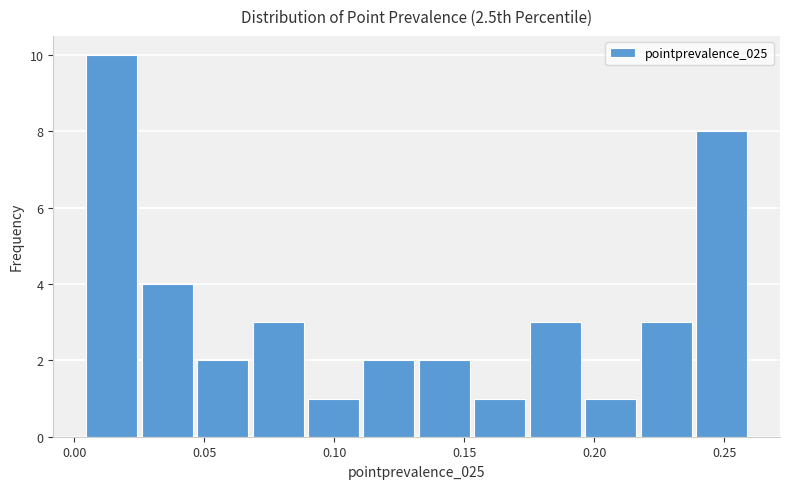

Over which range of the x-axis is the bar tallest?

0.005 to 0.025